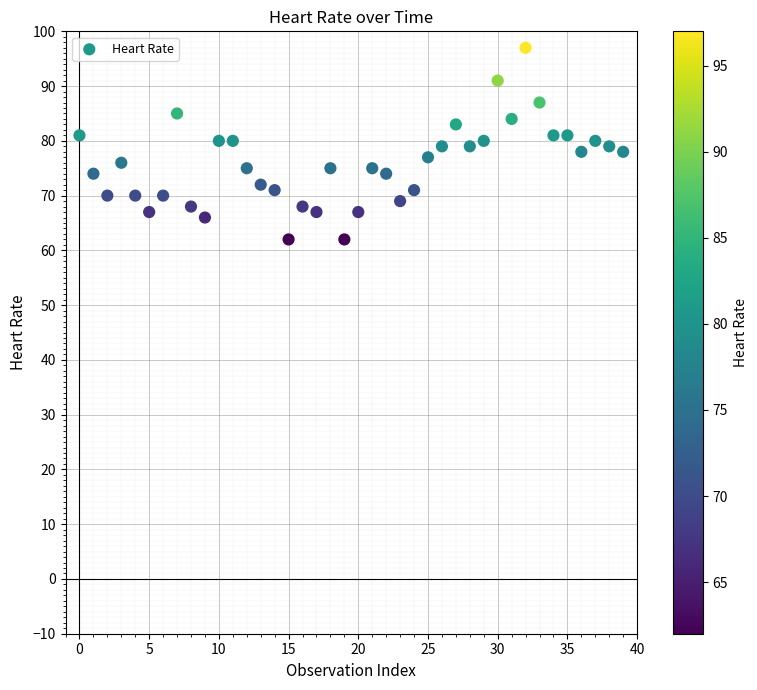

What is the range of Y values (max minus min)?

35